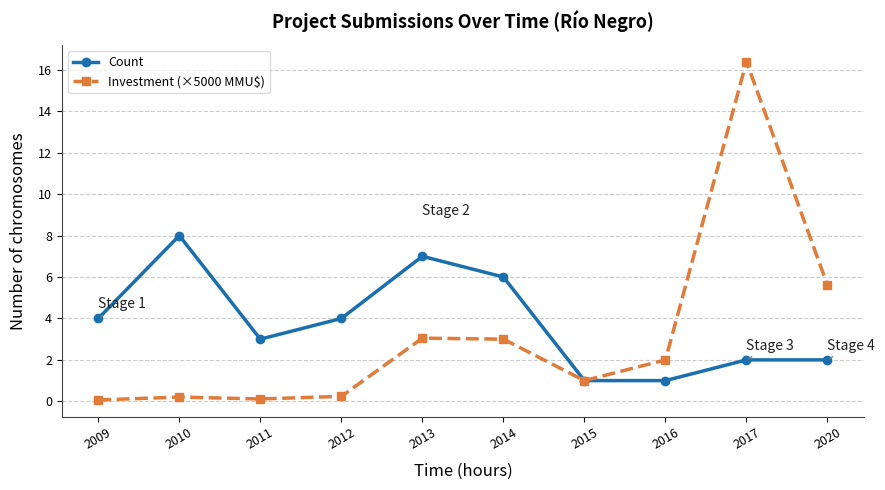

Between 2016 and 2020, which series saw the biggest shift?

Investment (×5000 MMU$)